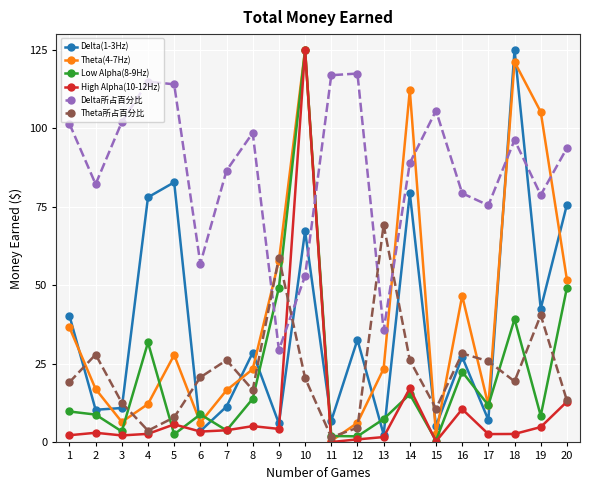

At which label does Theta(4-7Hz) reach its peak?

10